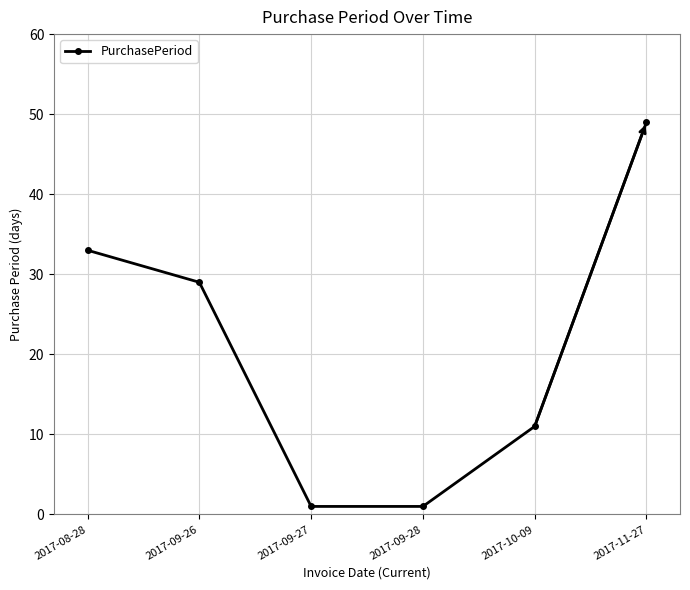

What position from the right is 2017-10-09?

2